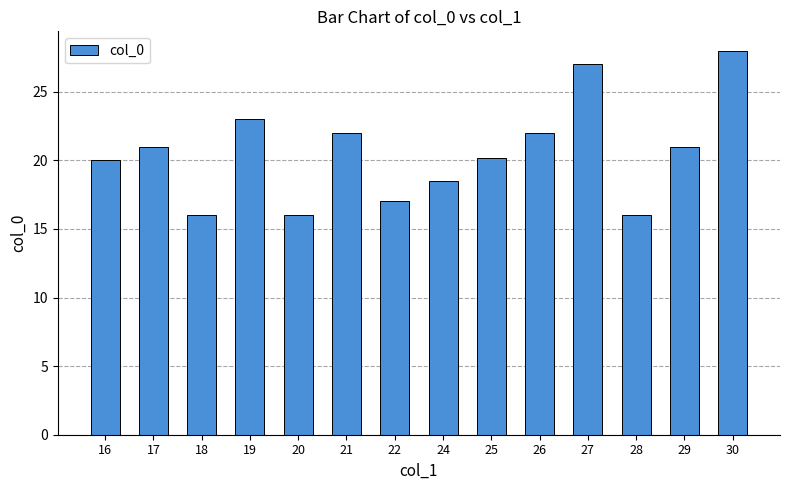

What is the average value?

20.6